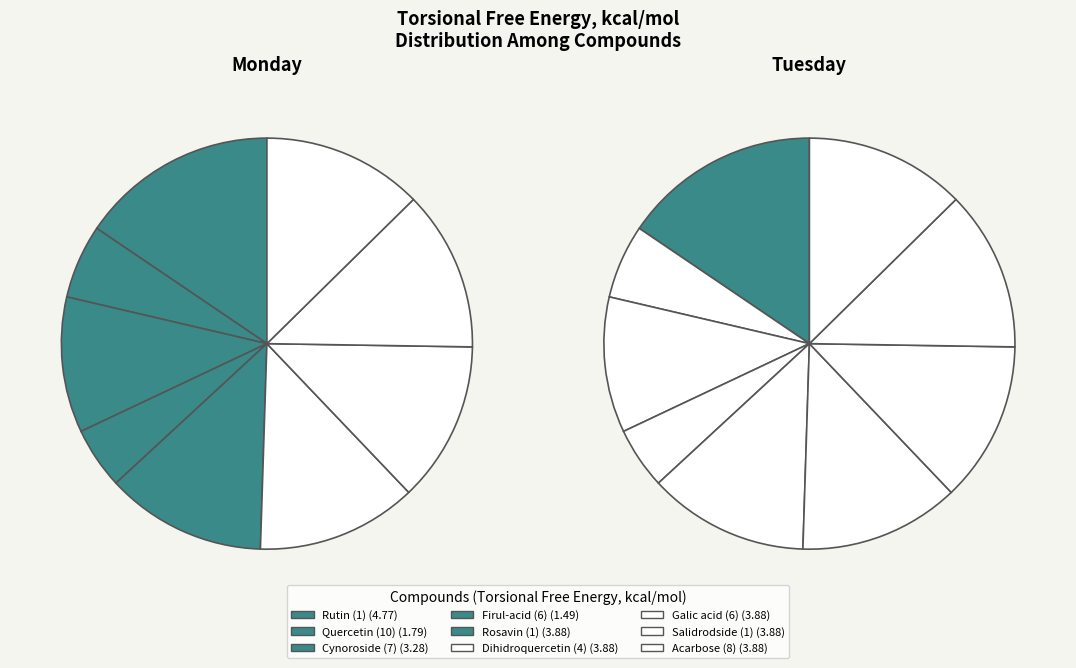

Does Dihidroquercetin (4) represent more than half of the total?

No